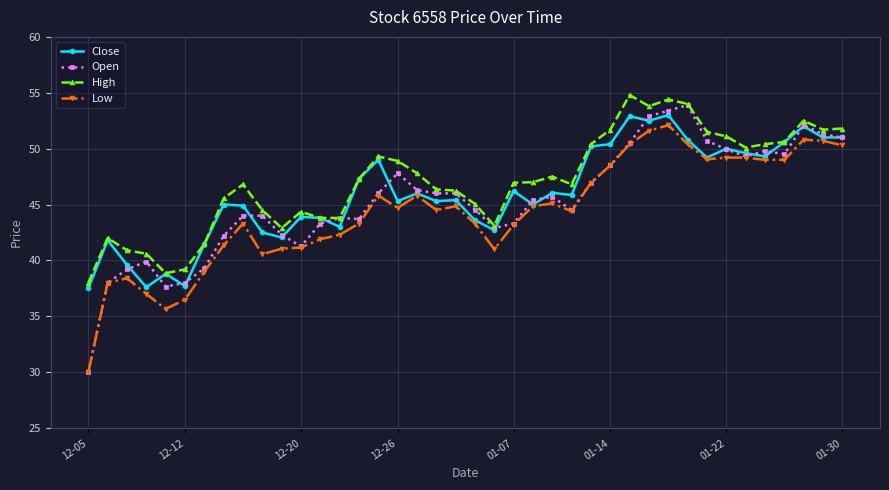

What is the value of the Close point at the 9th from the left?

44.9